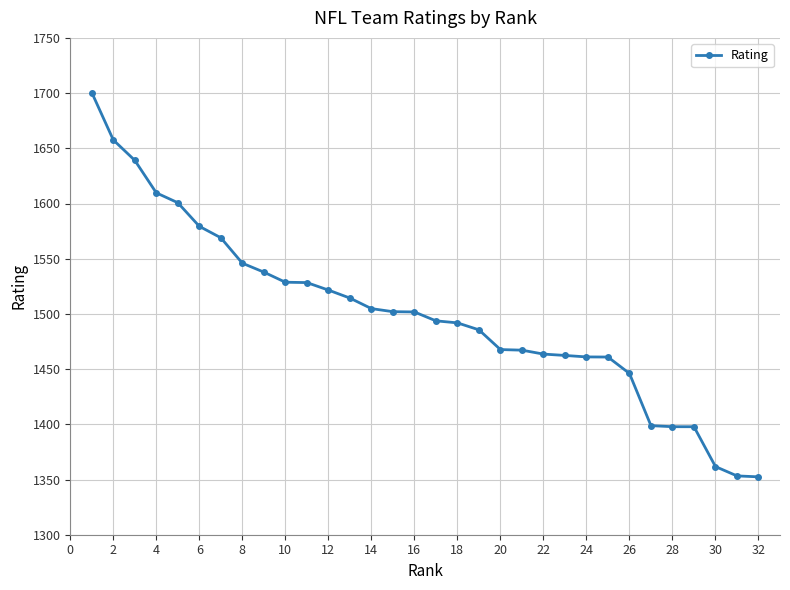

What is the sum of all values?

48003.2